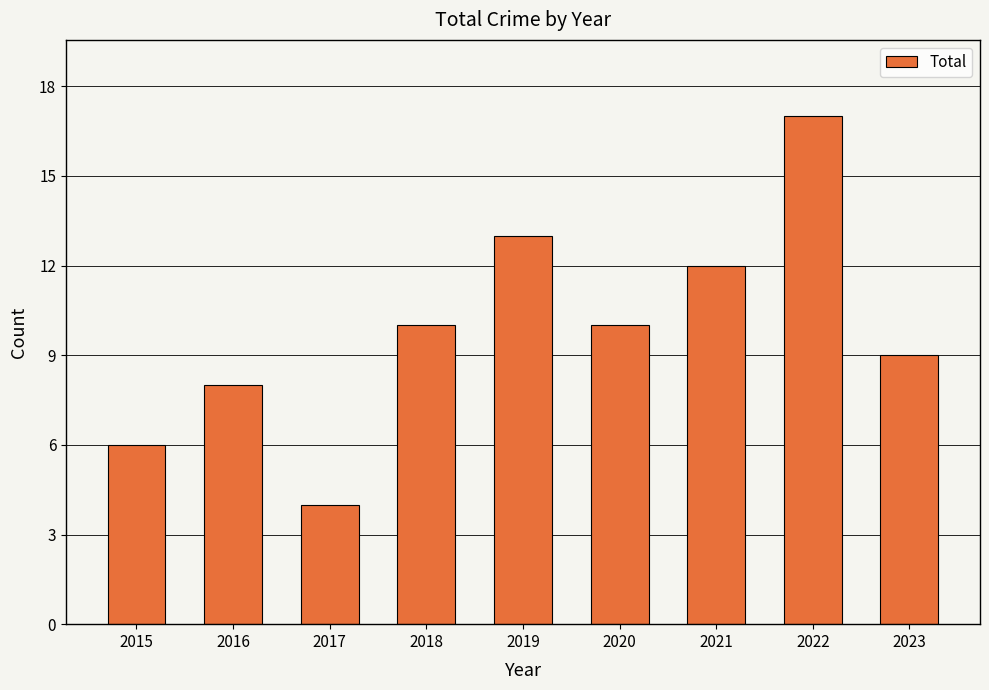

The value at 2018 is 10. True or false?

True